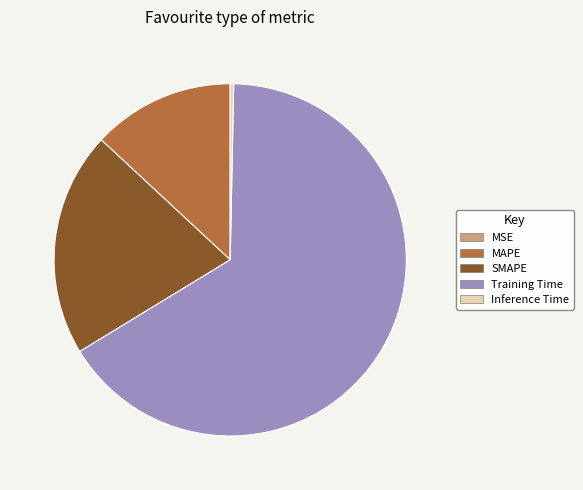

True or false: SMAPE accounts for 21% of the total.

True